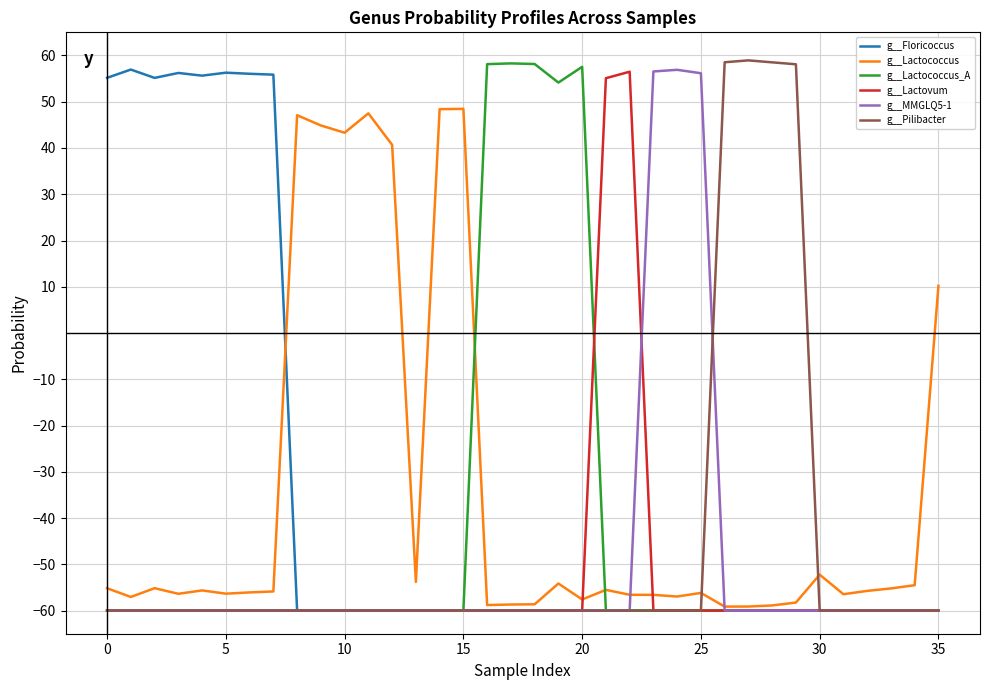

What is the smallest value displayed?

-60.0